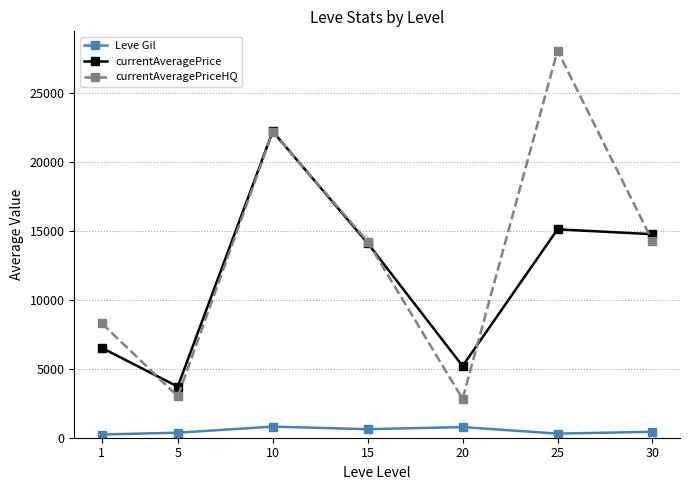

True or false: currentAveragePriceHQ and Leve Gil cross at least once.

False